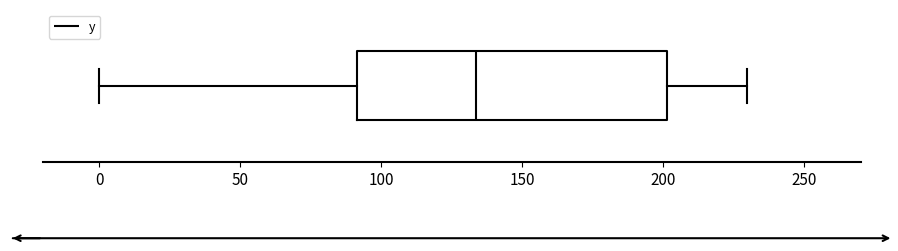

Read this box plot against the x-axis: the position of the median line, the range covered by the box, and the ends of both whiskers. The values are not printed on the chart, so give them approximately, as read against the axis.

median 135, box 90 to 200, whiskers 0 to 230